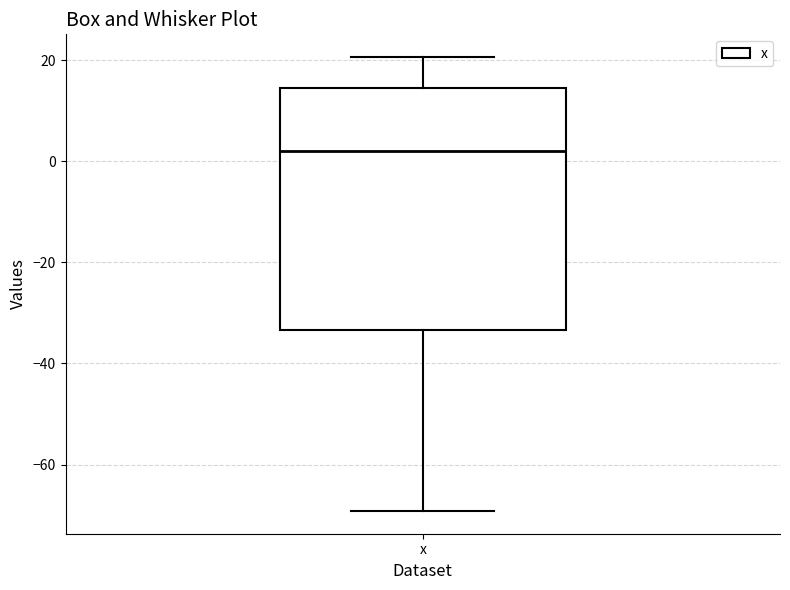

Where is the lower edge of the box for x on the y-axis? The values are not printed on the chart, so give them approximately, as read against the axis.

-34